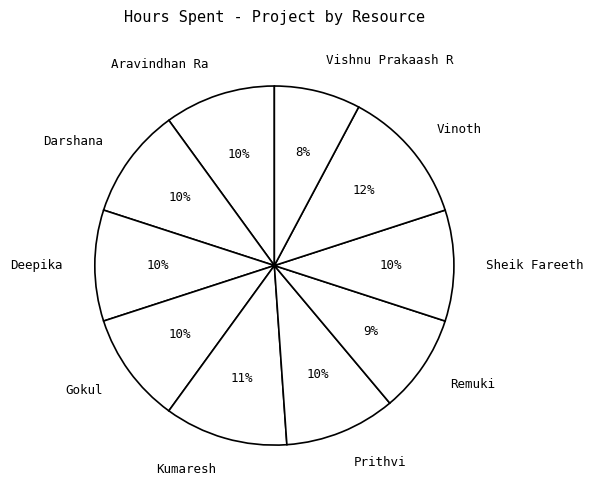

Is there any slice that represents more than half of the pie?

No